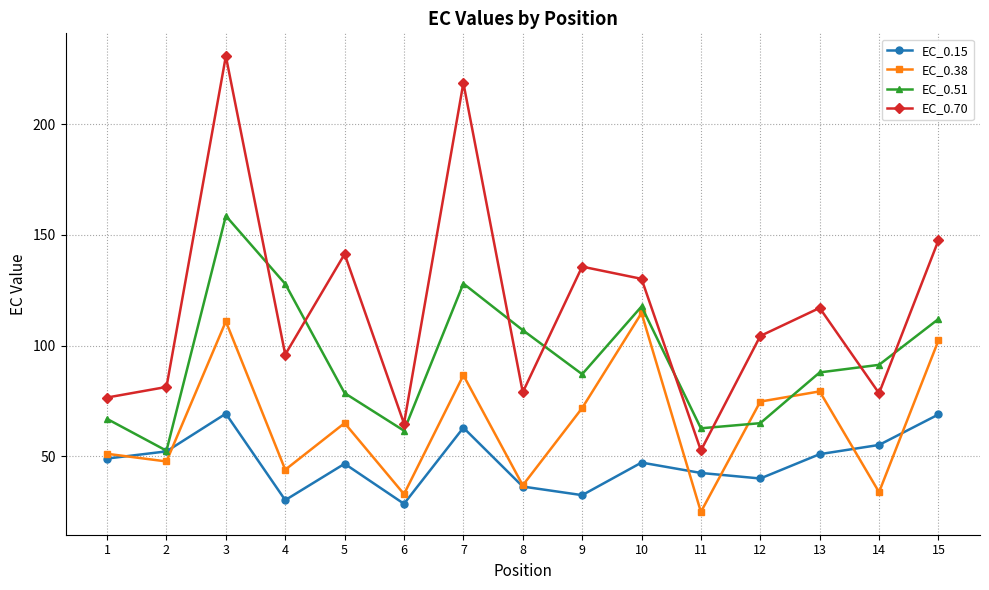

Rank the series by their average value, from lowest to highest.

EC_0.15, EC_0.38, EC_0.51, EC_0.70